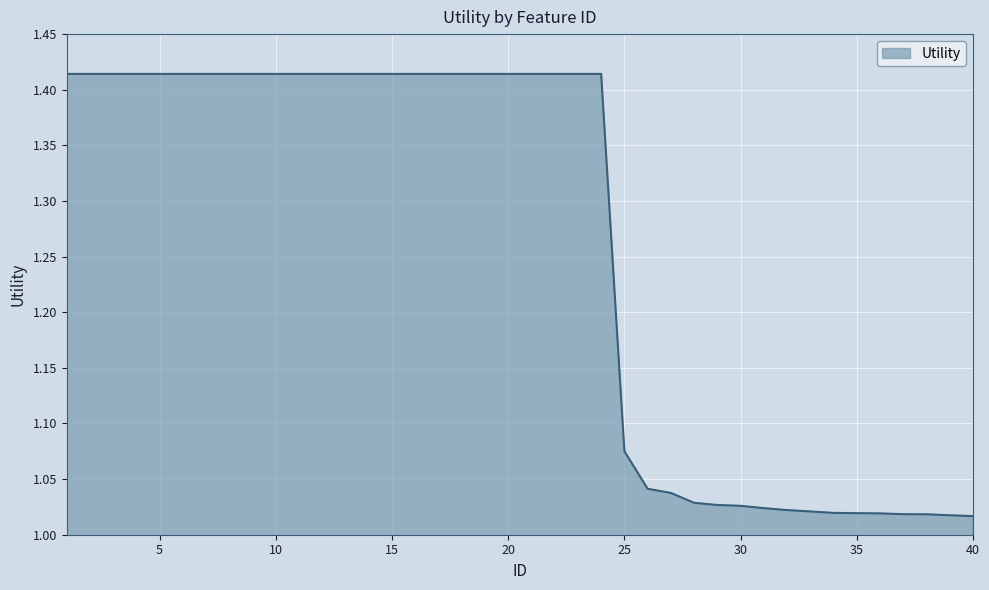

How many lines are shown in the chart?

1